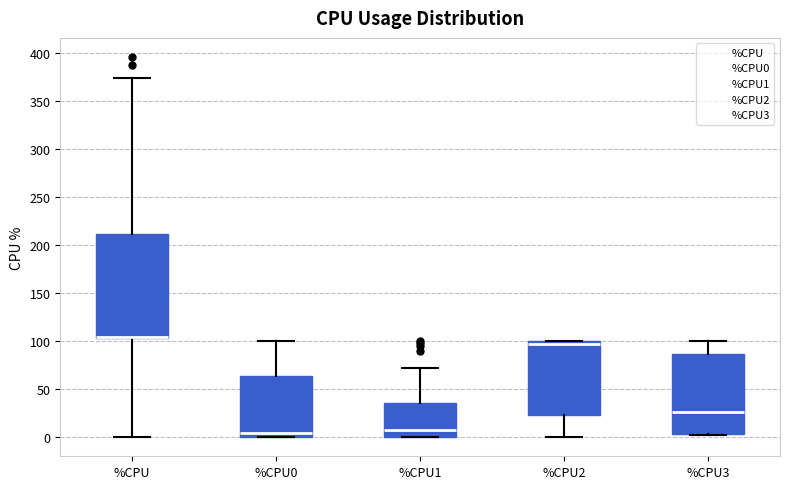

Reading left to right, transcribe this box plot: for each box, give where its median line is, the range the box spans, and where its two whiskers end, as read against the y-axis. The values are not printed on the chart, so give them approximately, as read against the axis.

%CPU: median 105 (drawn on the box's lower edge), box 105 to 210, whiskers 0 to 375
%CPU0: median 5, box 0 to 65, whiskers 0 to 100
%CPU1: median 10, box 0 to 35, whiskers 0 to 70
%CPU2: median 95, box 25 to 100, whiskers 0 to 100
%CPU3: median 25, box 5 to 85, whiskers 0 to 100